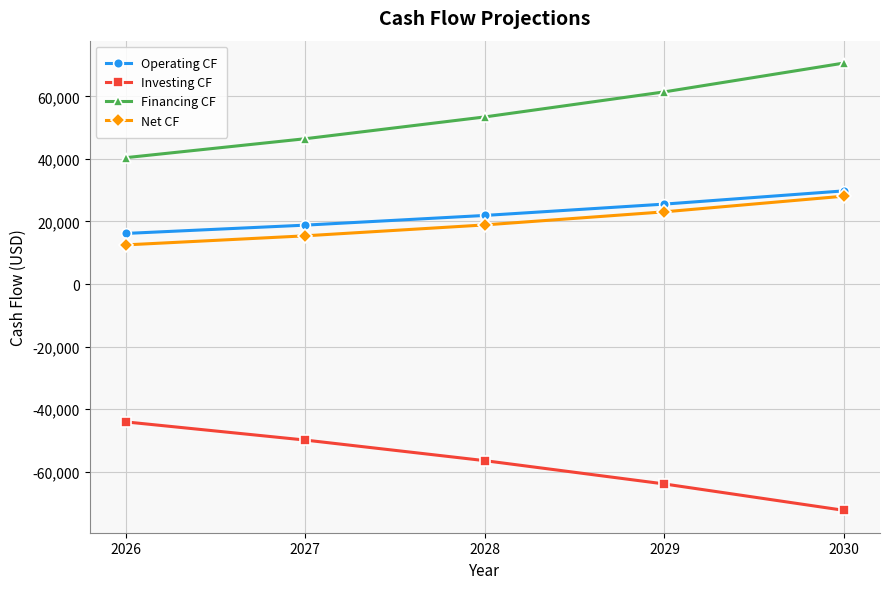

What is the spread (max minus min) of values at 2028?

109885.1